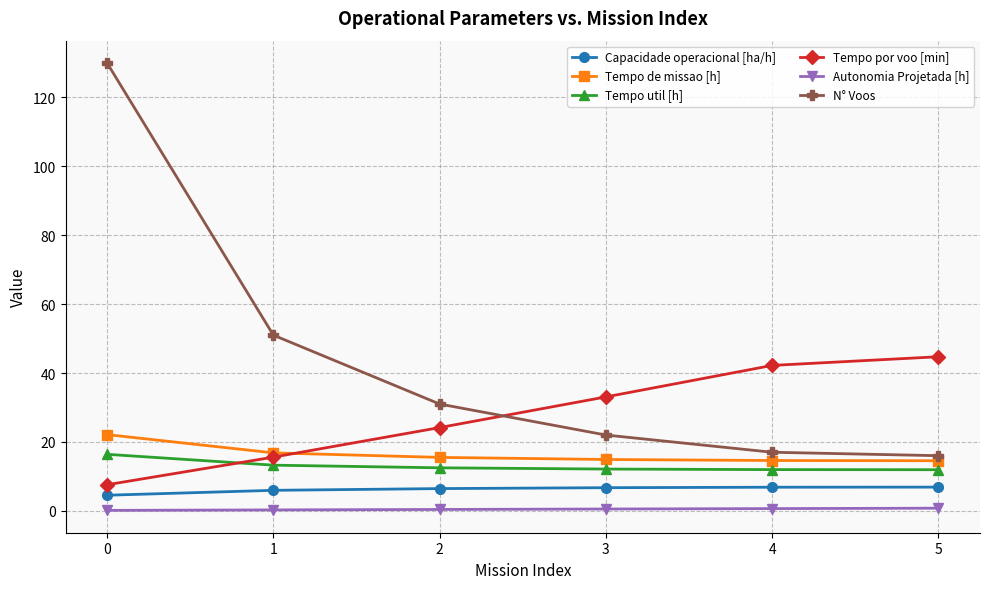

Is this an area chart (filled region under the line)?

No